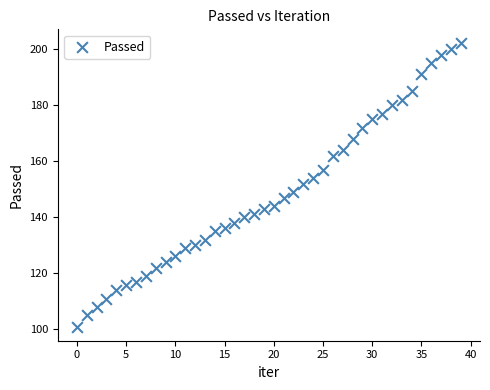

What is the range of Y values (max minus min)?

101